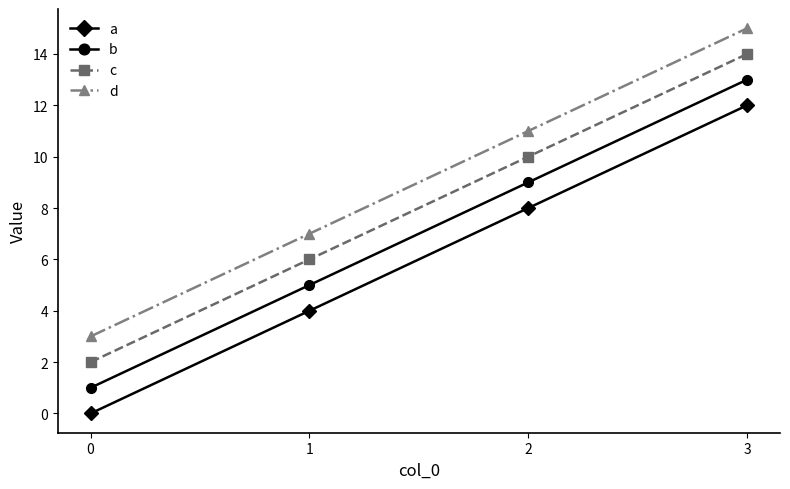

Rank the series by their average value, from lowest to highest.

a, b, c, d